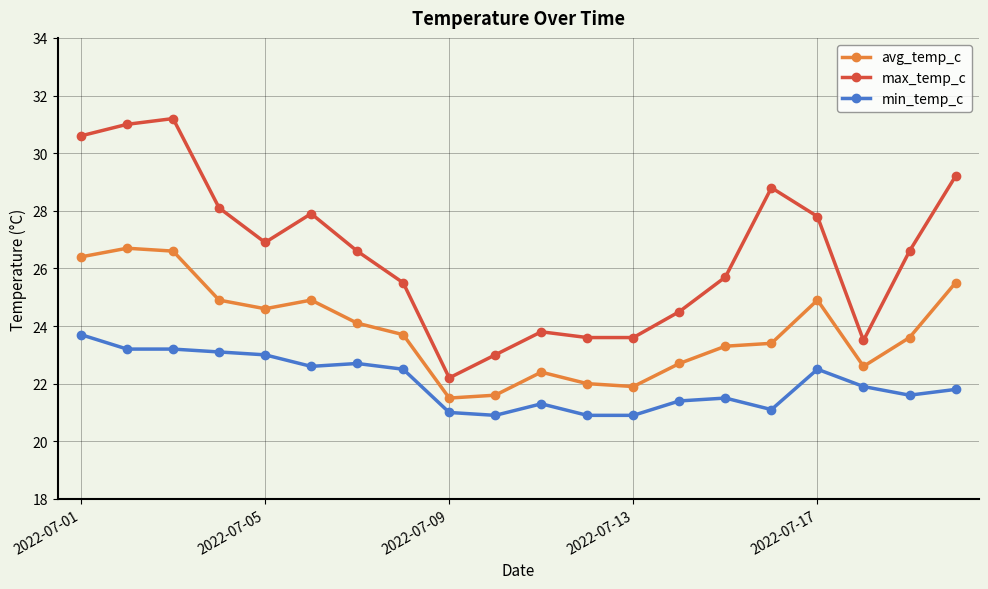

True or false: avg_temp_c and min_temp_c intersect in this chart.

False